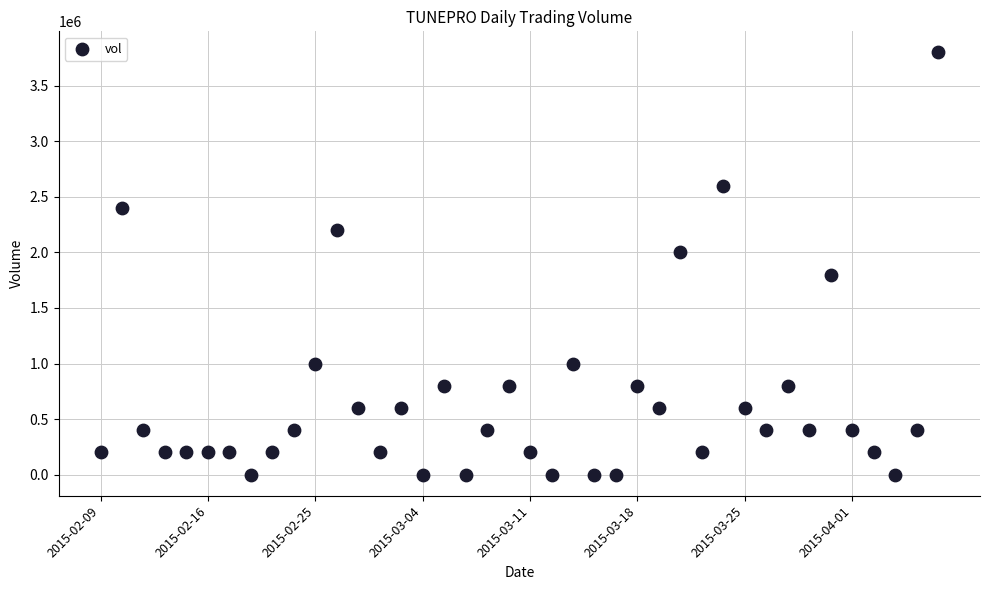

What is the range of Y values (max minus min)?

3800000